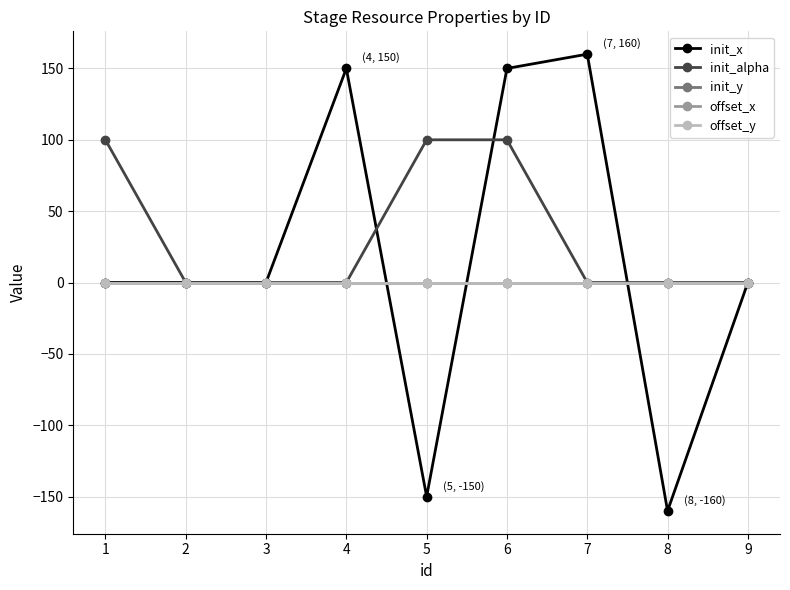

At which label does init_x first exceed 0?

4